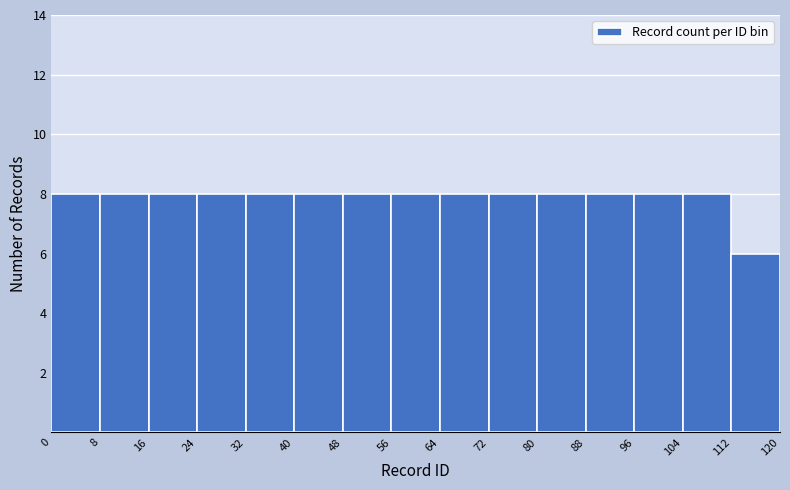

Reading left to right, list every bar in this chart as the range it spans on the x-axis followed by its height. The values are not printed on the chart, so give them approximately, as read against the axis.

0 to 8: 8
8 to 16: 8
16 to 24: 8
24 to 32: 8
32 to 40: 8
40 to 48: 8
48 to 56: 8
56 to 64: 8
64 to 72: 8
72 to 80: 8
80 to 88: 8
88 to 96: 8
96 to 104: 8
104 to 112: 8
112 to 120: 6